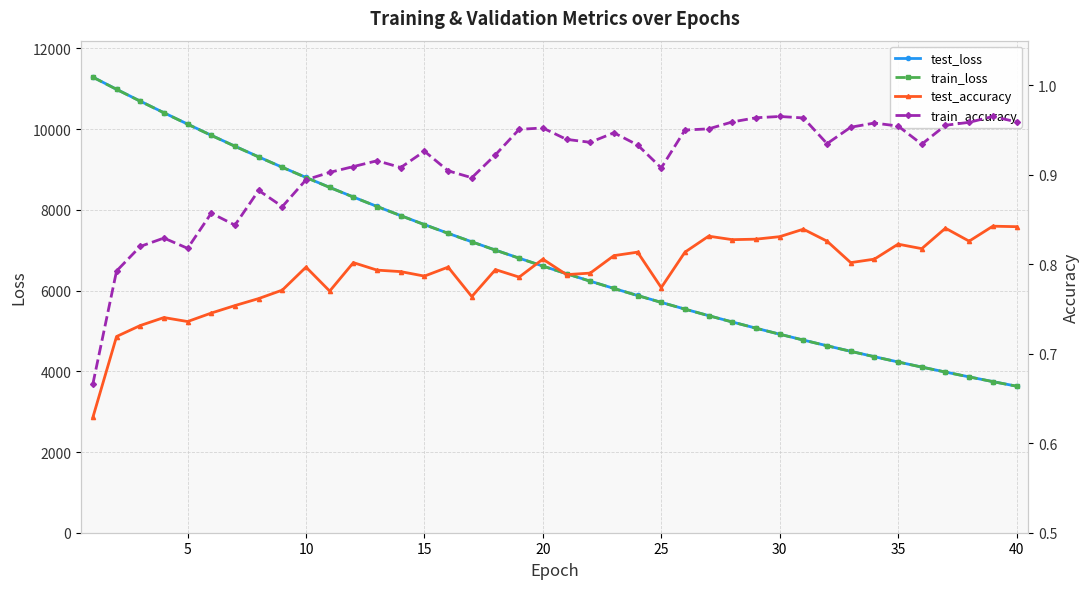

Between 35 and 26, which series saw the biggest shift?

test_loss